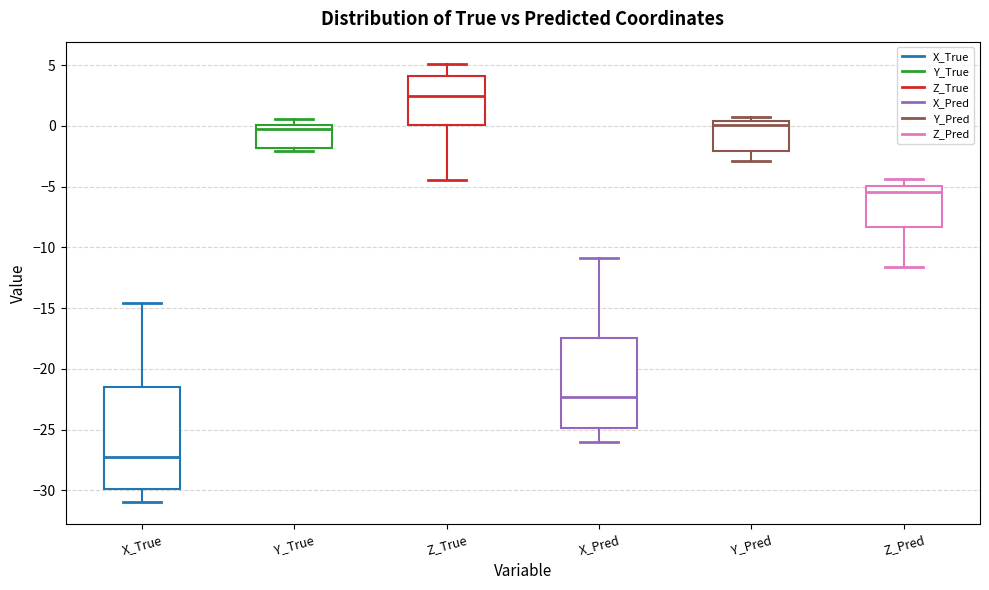

Reading left to right, transcribe this box plot: for each box, give where its median line is, the range the box spans, and where its two whiskers end, as read against the y-axis. The values are not printed on the chart, so give them approximately, as read against the axis.

X_True: median -27.5, box -30.0 to -21.5, whiskers -31.0 to -14.5
Y_True: median 0.0 (just below the box's upper edge), box -2.0 to 0.0, whiskers -2.0 (just below the box's lower edge) to 0.5
Z_True: median 2.5, box 0.0 to 4.0, whiskers -4.5 to 5.0
X_Pred: median -22.5, box -25.0 to -17.5, whiskers -26.0 to -11.0
Y_Pred: median 0.0, box -2.0 to 0.5, whiskers -3.0 to 0.5 (just above the box's upper edge)
Z_Pred: median -5.5, box -8.5 to -5.0, whiskers -11.5 to -4.5